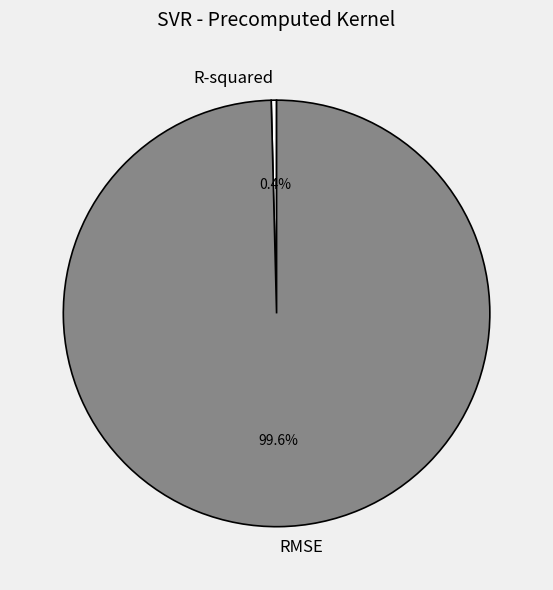

Does R-squared account for over 50% of the chart?

No